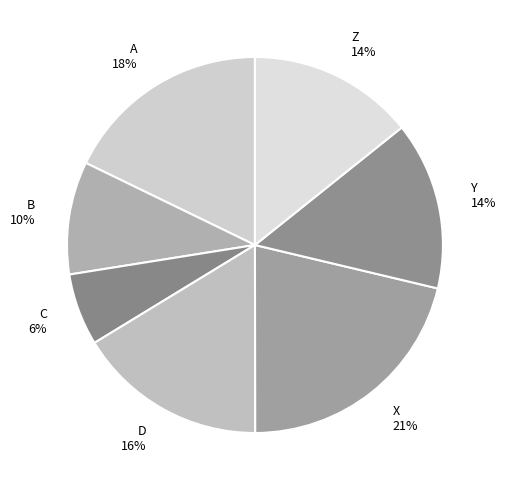

Is there a majority slice in this chart?

No